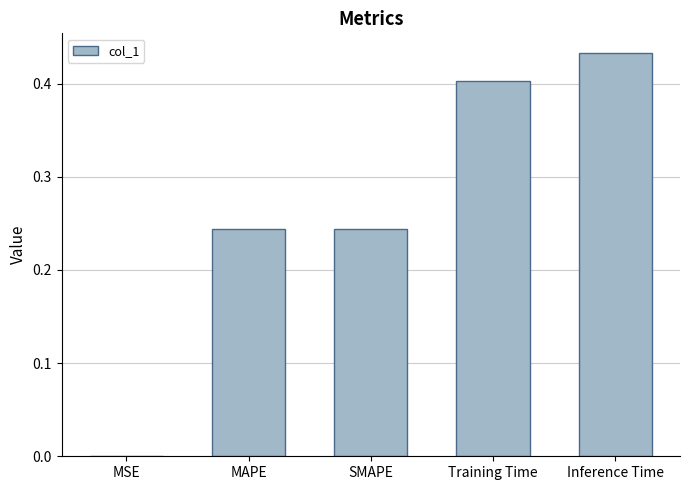

The value at Training Time is 0.4. True or false?

True